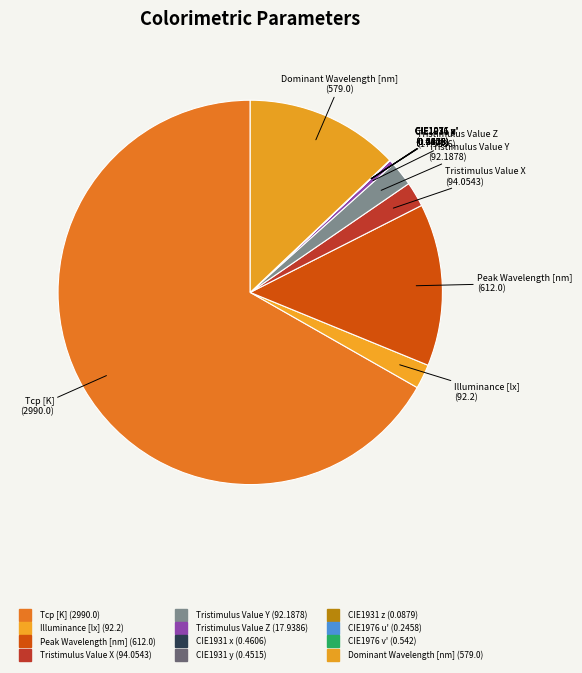

Is it true that Tcp [K] is 67% of the pie?

True